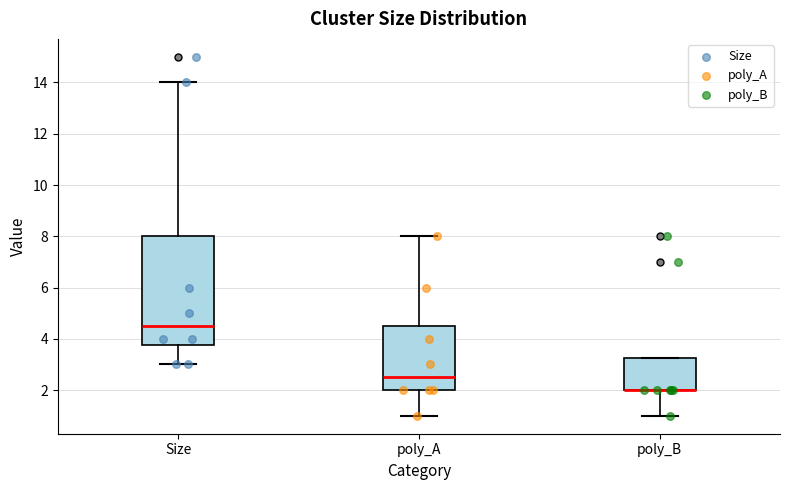

Reading left to right, transcribe this box plot: for each box, give where its median line is, the range the box spans, and where its two whiskers end, as read against the y-axis. The values are not printed on the chart, so give them approximately, as read against the axis.

Size: median 4.6, box 3.8 to 8.0, whiskers 3.0 to 14.0
poly_A: median 2.6, box 2.0 to 4.6, whiskers 1.0 to 8.0
poly_B: median 2.0 (drawn on the box's lower edge), box 2.0 to 3.2, whiskers 1.0 to 3.2